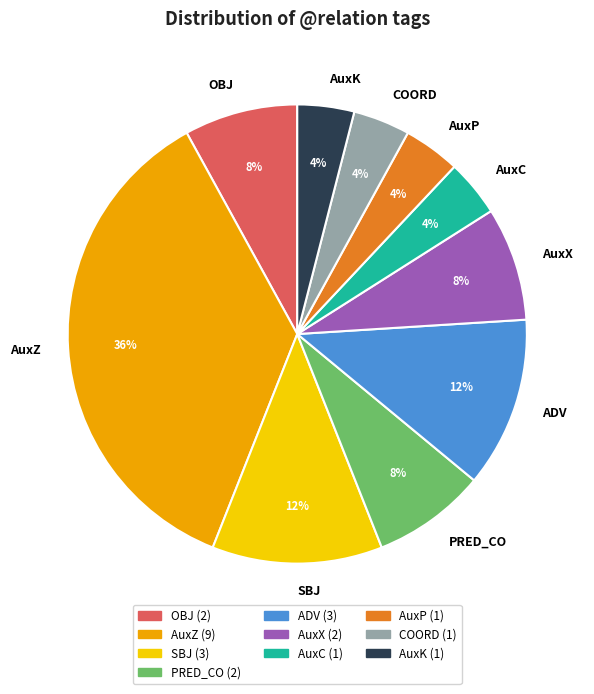

Approximately how many times larger is the value at AuxZ compared to AuxC?

9.0